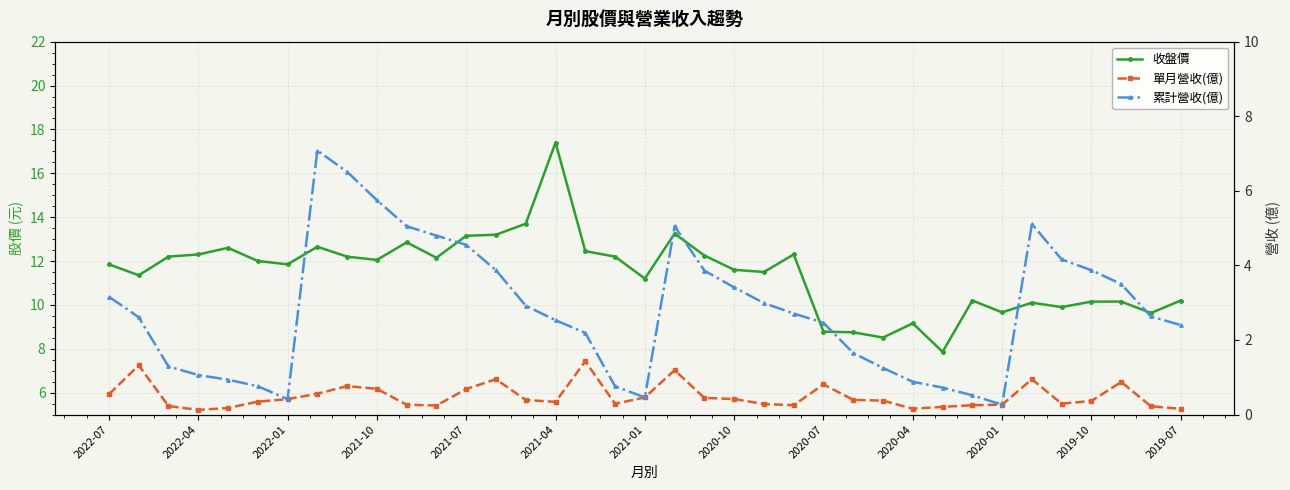

True or false: 單月營收(億) and 收盤價 intersect in this chart.

False